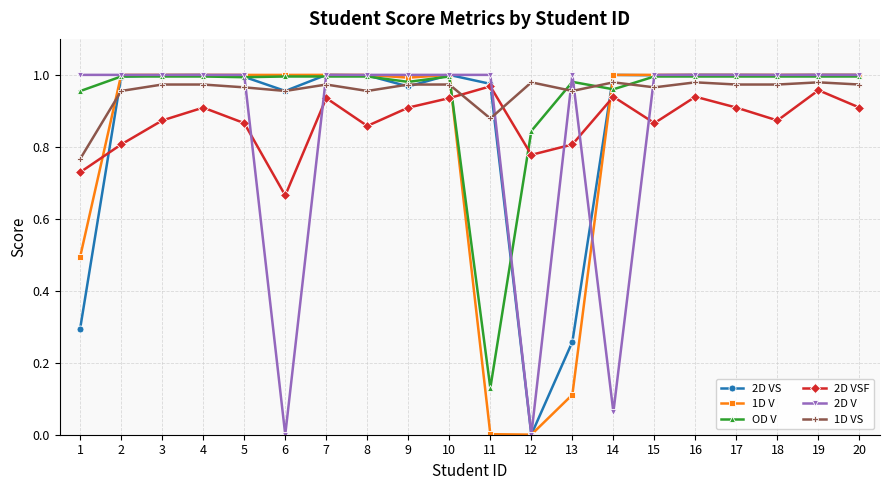

Does the chart have visible grid lines?

Yes